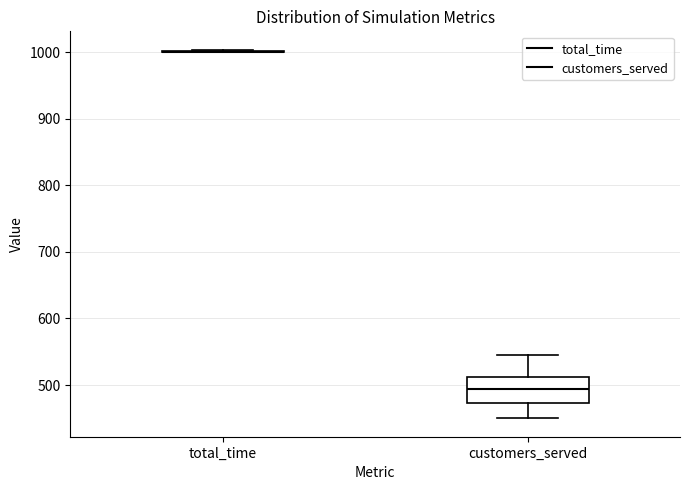

Reading left to right, read every box against the y-axis: the position of its median line, the range the box covers, and the ends of its whiskers. The values are not printed on the chart, so give them approximately, as read against the axis.

total_time: box collapsed to a line at 1000, whiskers 1000 to 1000
customers_served: median 490, box 470 to 510, whiskers 450 to 550